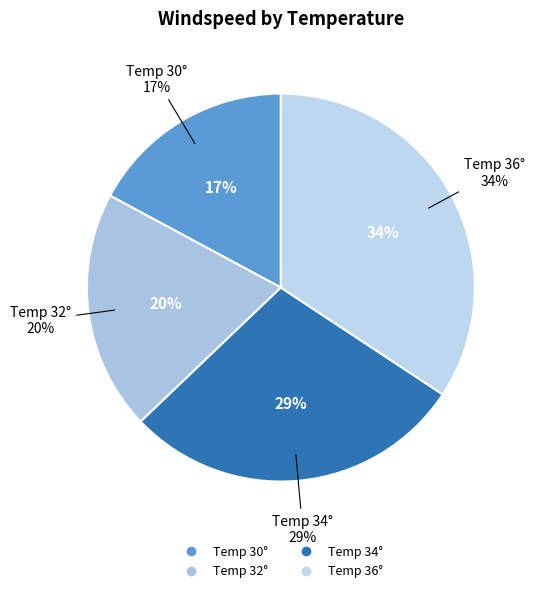

Combined, do 36 and 34 account for over 50%?

Yes